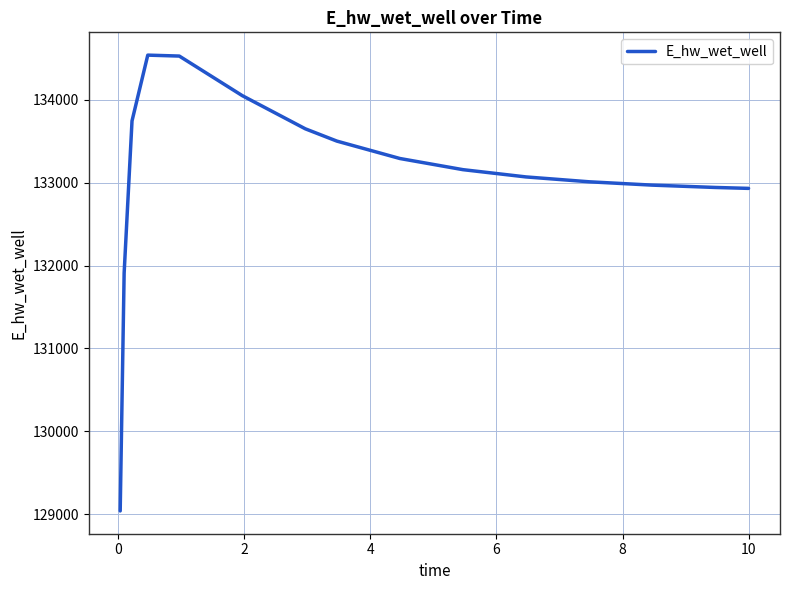

Is this an area chart (filled region under the line)?

No